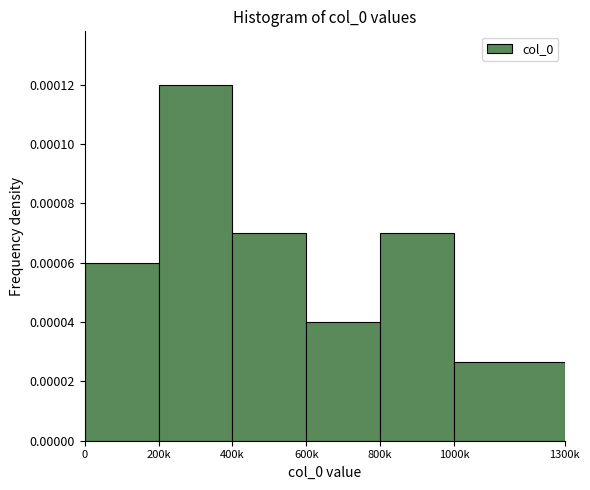

How many values are between 0 and 1?

6